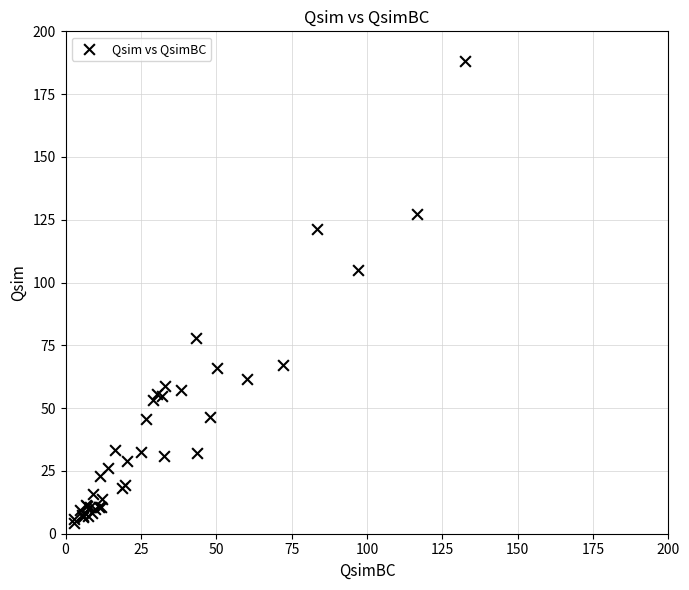

What Y value in the scatter plot is closest to 96?

104.9